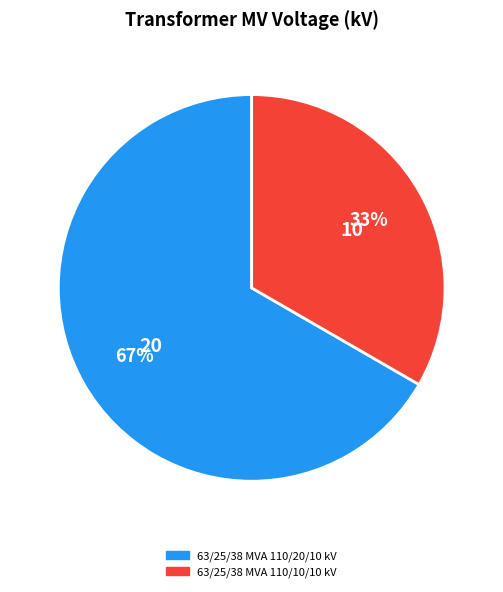

To the nearest percent, what is the average slice percentage?

50%